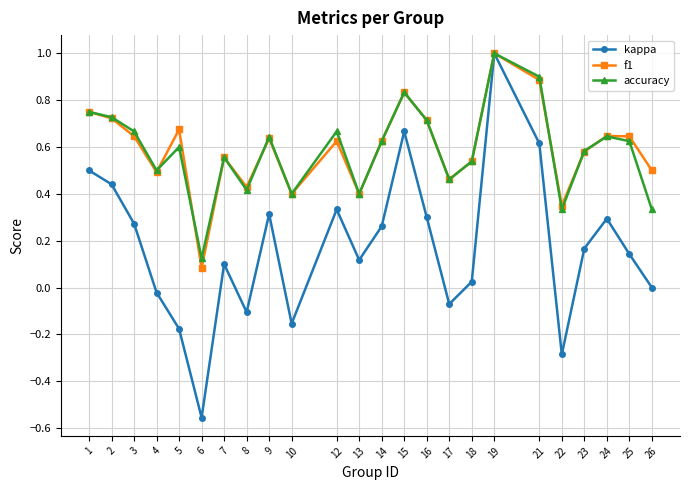

True or false: f1 has more than 1 interior local peaks.

True